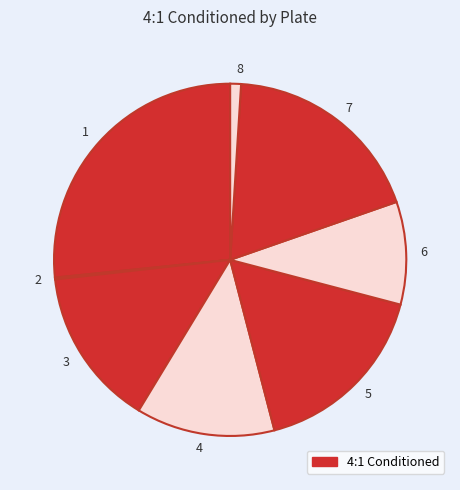

Which category has the biggest portion of the pie?

1